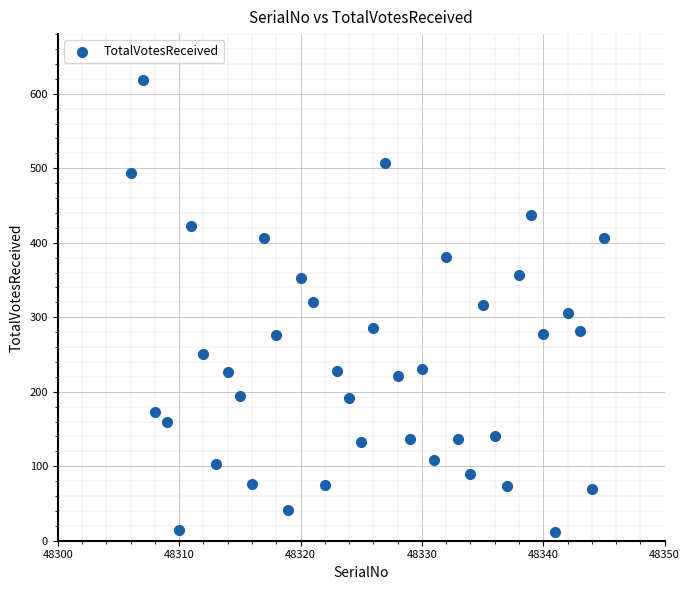

What is the range of X values (max minus min)?

39